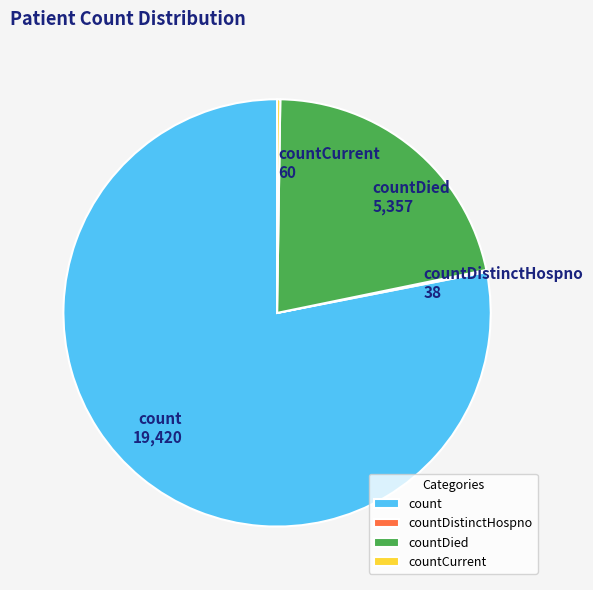

Which has a higher value, count or countDied?

count